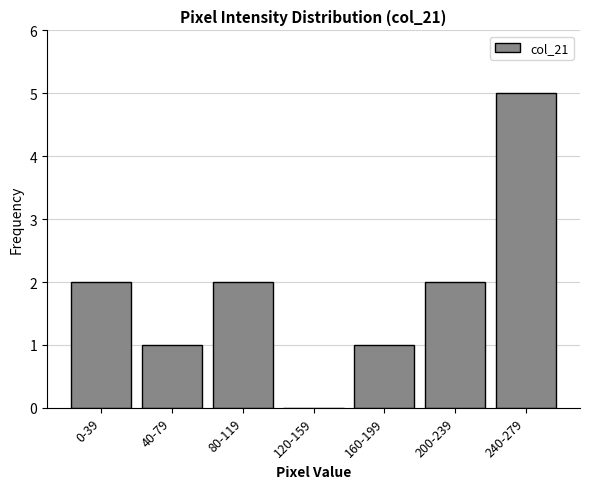

Reading left to right, transcribe all the data shown in this chart.

0-39=2	40-79=1	80-119=2	120-159=0	160-199=1	200-239=2	240-279=5